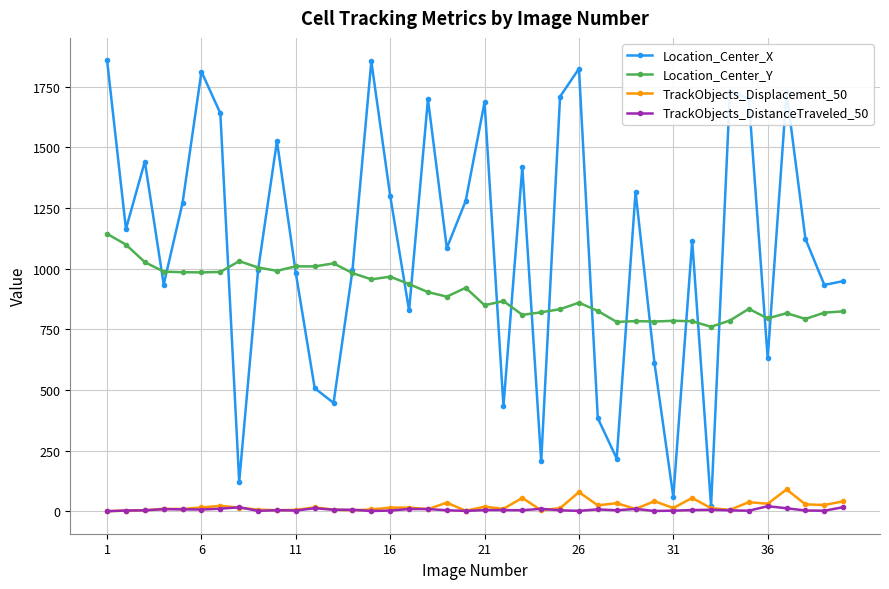

Which series has the largest range (max minus min)?

Location_Center_X